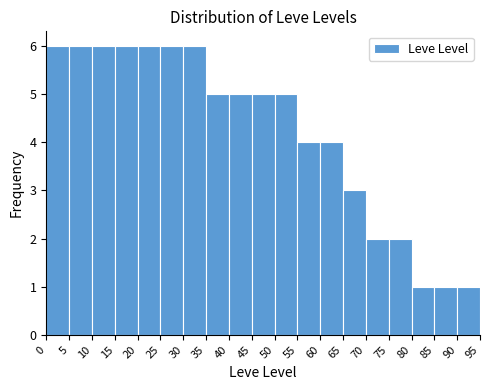

Reading left to right, transcribe this chart: for each bar, give the range it covers on the x-axis and its height. The values are not printed on the chart, so give them approximately, as read against the axis.

0 to 5: 6
5 to 10: 6
10 to 15: 6
15 to 20: 6
20 to 25: 6
25 to 30: 6
30 to 35: 6
35 to 40: 5
40 to 45: 5
45 to 50: 5
50 to 55: 5
55 to 60: 4
60 to 65: 4
65 to 70: 3
70 to 75: 2
75 to 80: 2
80 to 85: 1
85 to 90: 1
90 to 95: 1